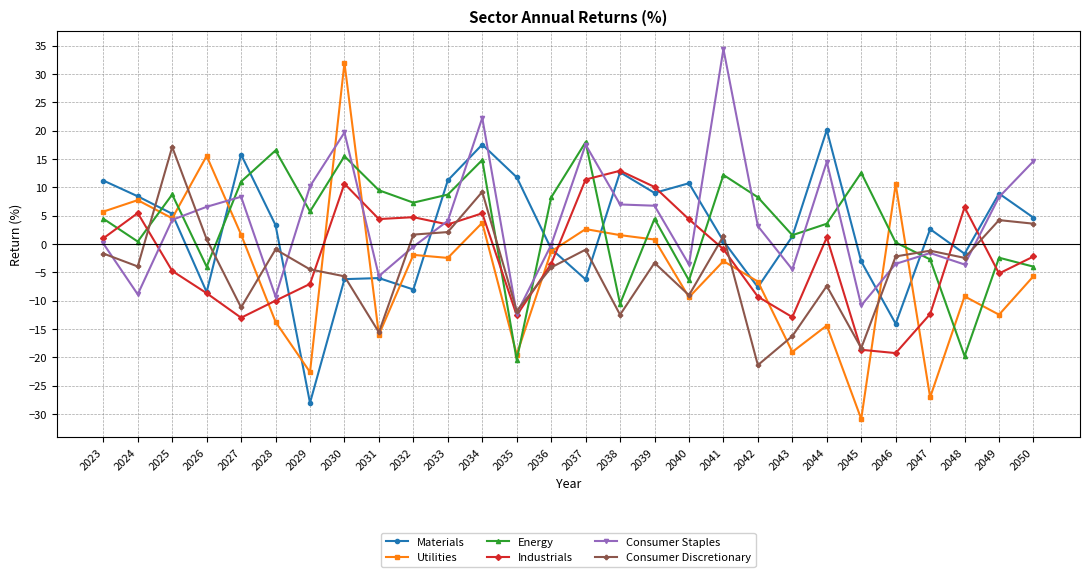

How many distinct data groups are displayed?

6